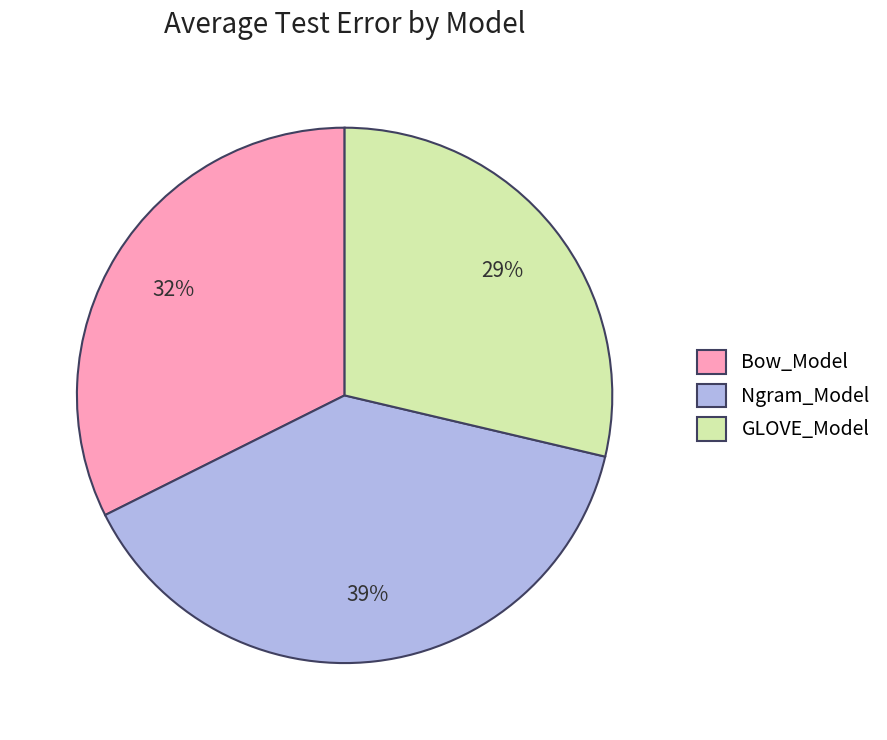

Is it true that Bow_Model is 32% of the pie?

True